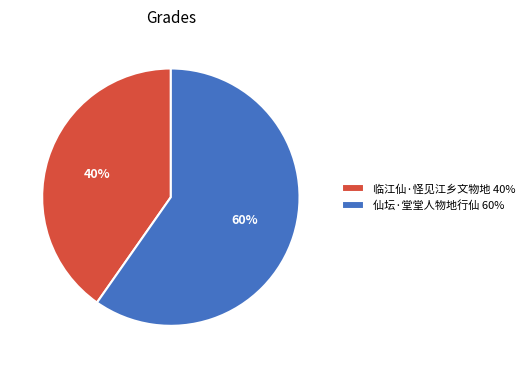

To the nearest percent, what portion does 临江仙·怪见江乡文物地 represent?

40%